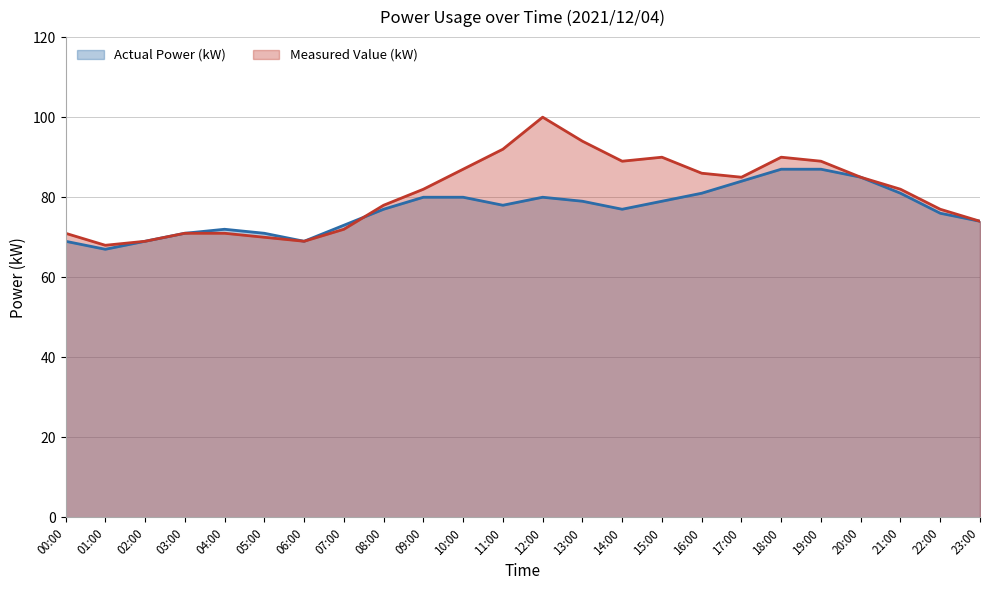

Reading right to left, transcribe all the data shown in this chart.

Actual Power (kW): 74	76	81	85	87	87	84	81	79	77	79	80	78	80	80	77	73	69	71	72	71	69	67	69
Measured Value (kW): 74	77	82	85	89	90	85	86	90	89	94	100	92	87	82	78	72	69	70	71	71	69	68	71